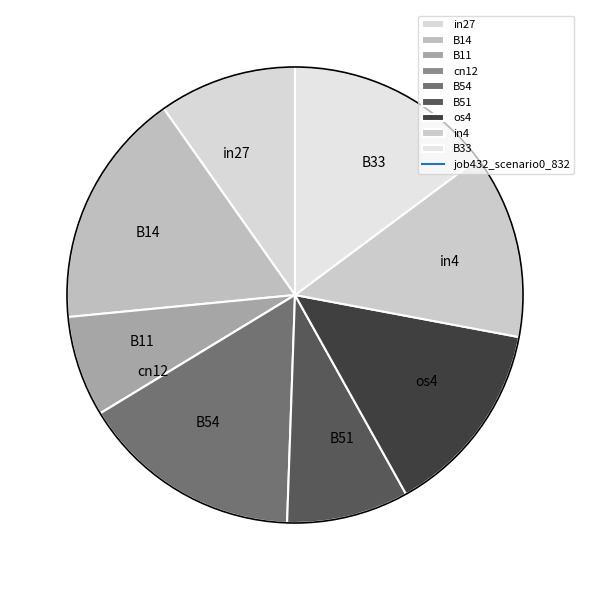

What is the largest slice in the pie chart?

B14